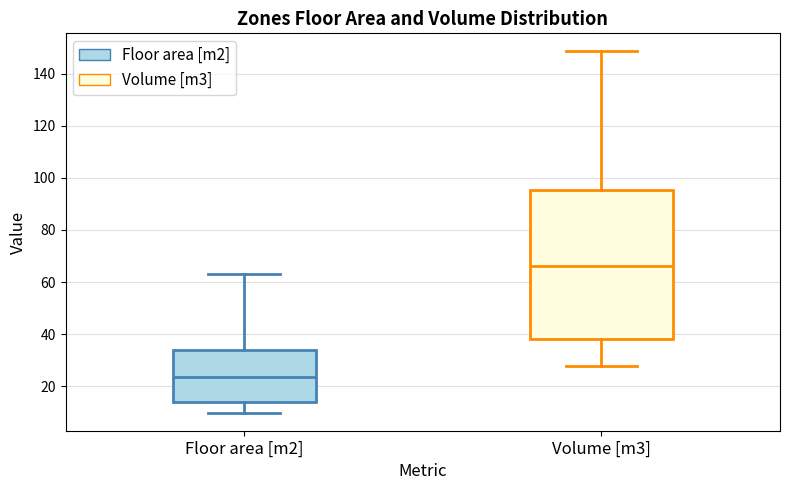

Which box's median line is the lowest?

Floor area [m2]